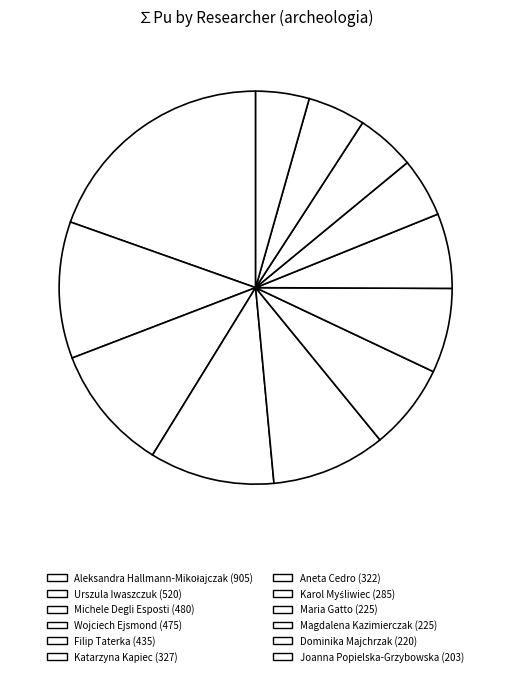

What is the ratio of the value at Wojciech Ejsmond to the value at Magdalena Kazimierczak?

2.1